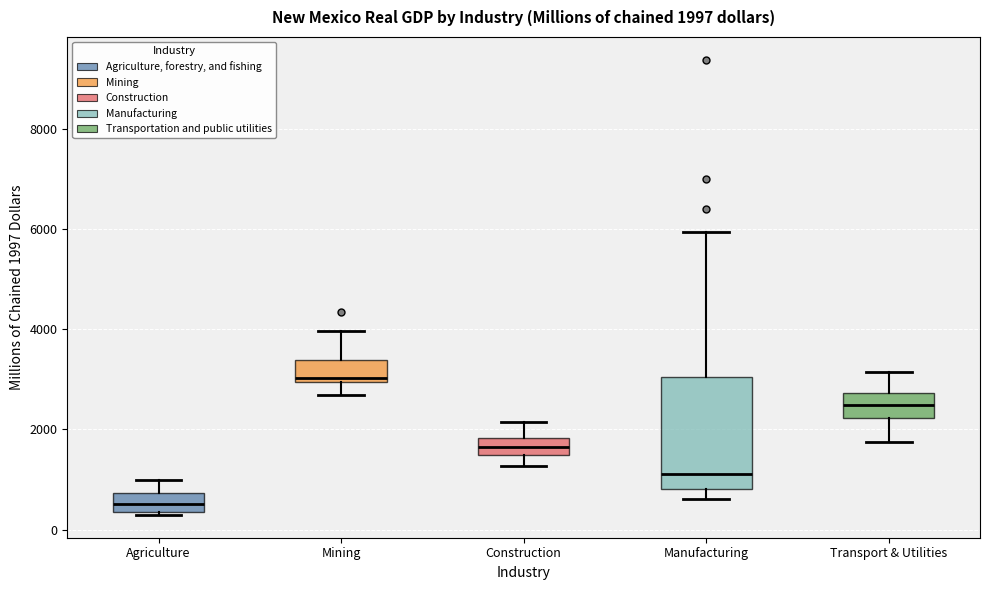

Comparing the boxes themselves (not the whiskers), which one is the tallest?

Manufacturing